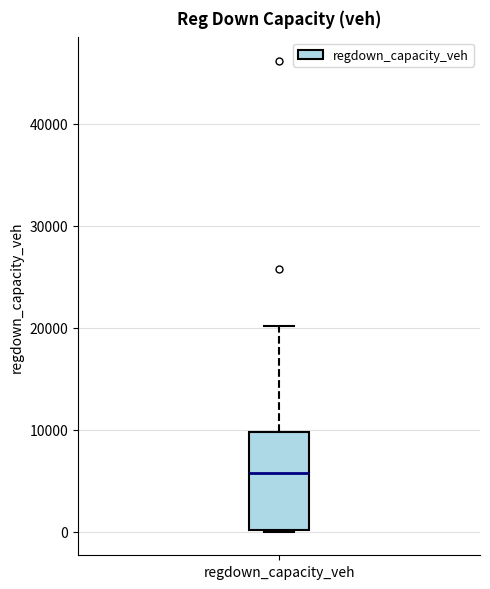

Where is the lower edge of the box for regdown_capacity_veh on the y-axis? The values are not printed on the chart, so give them approximately, as read against the axis.

0